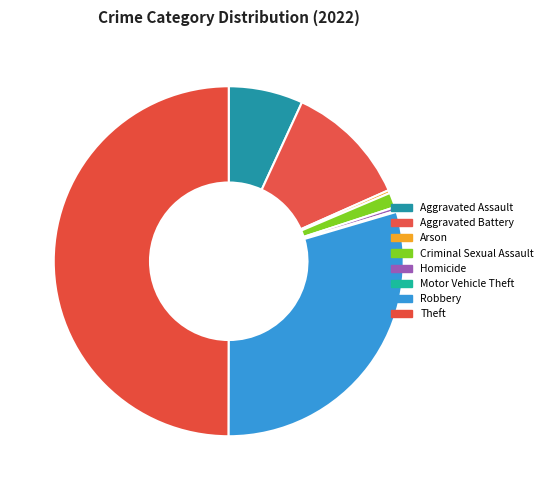

The Arson slice represents 0% of the pie. True or false?

True